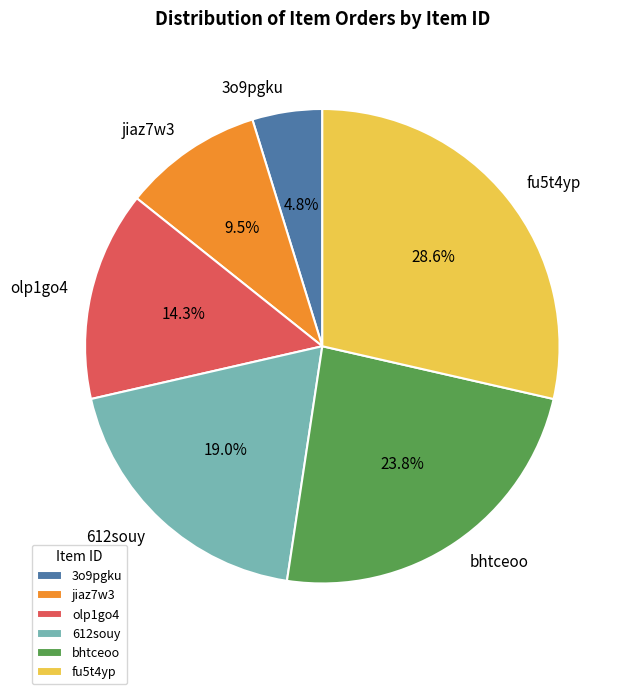

True or false: fu5t4yp accounts for 39% of the total.

False